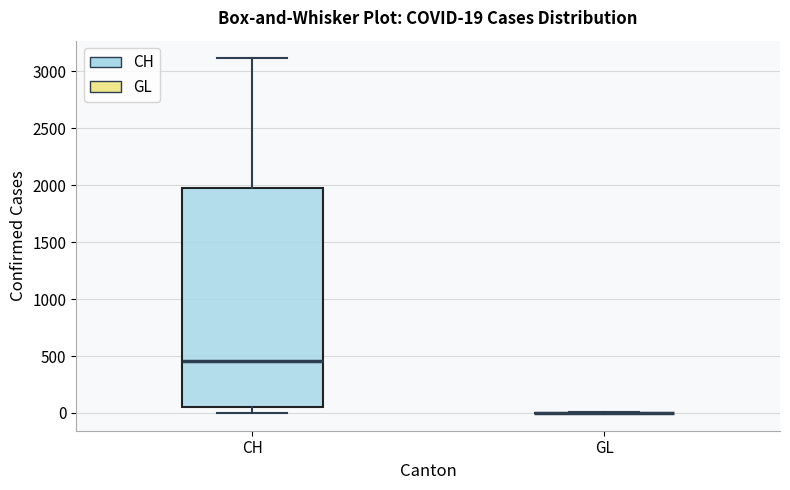

Which box is the tallest, from its lower edge to its upper edge?

CH